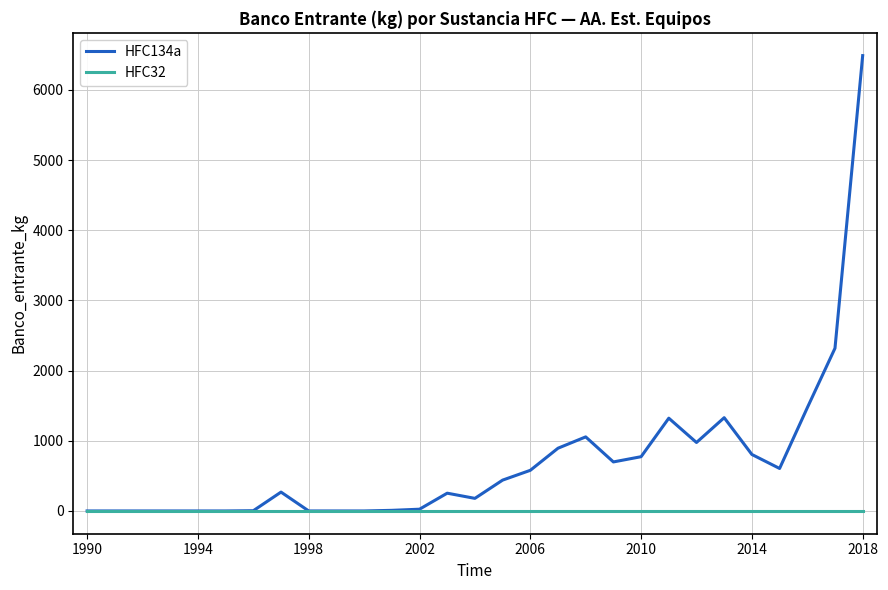

List the series in order of their overall mean, lowest first.

HFC32, HFC134a